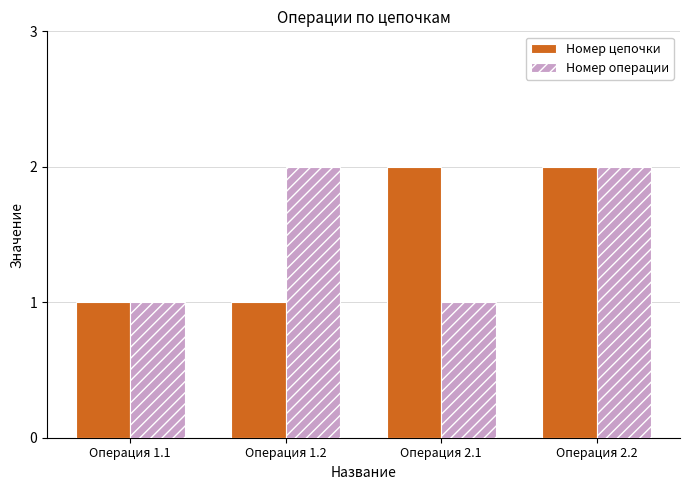

What are all the series names shown in the legend?

Номер цепочки, Номер операции